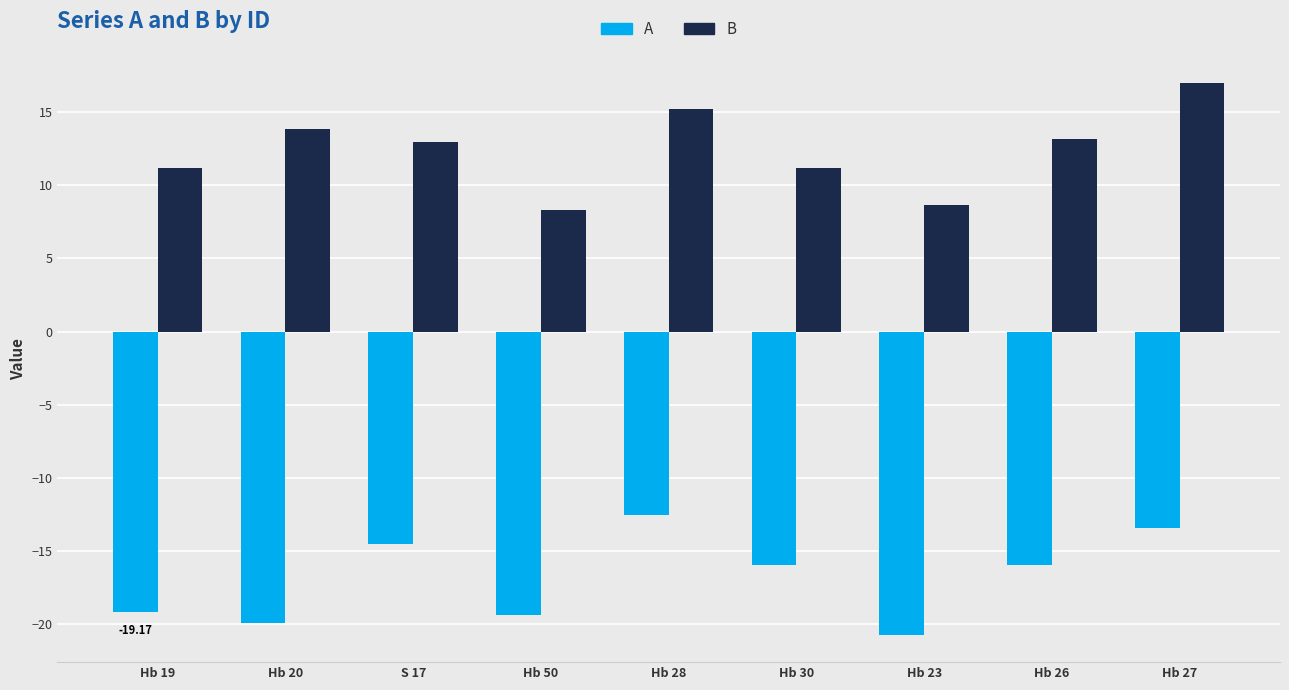

What is the highest value of the B series?

17.0